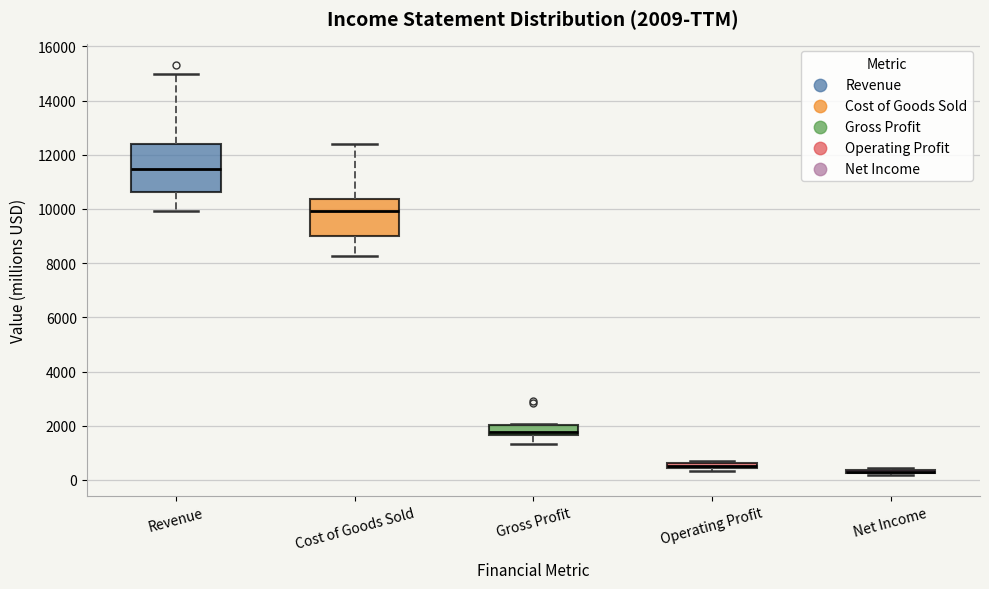

Which box is the tallest, from its lower edge to its upper edge?

Revenue